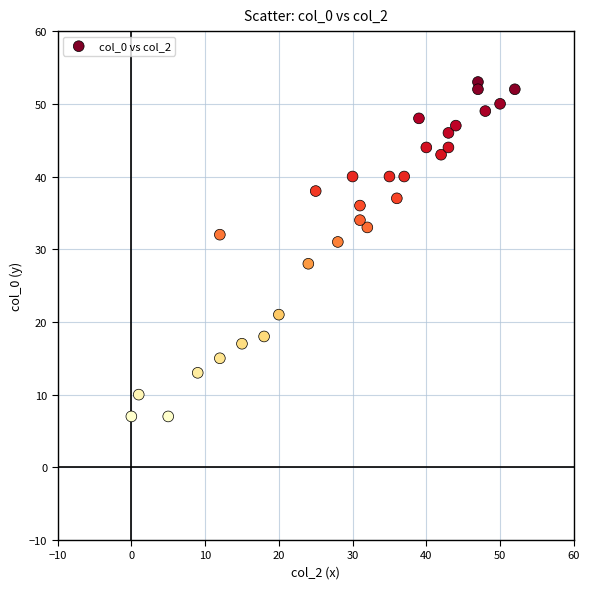

What is the range of Y values (max minus min)?

46